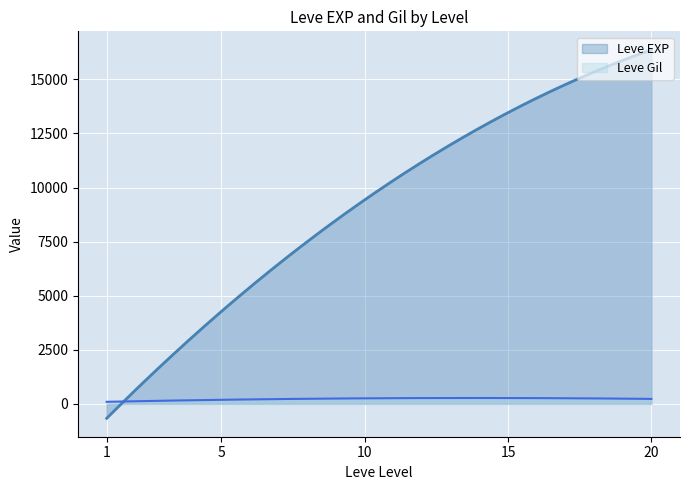

Rank the series by their maximum value, from lowest to highest.

Leve Gil, Leve EXP